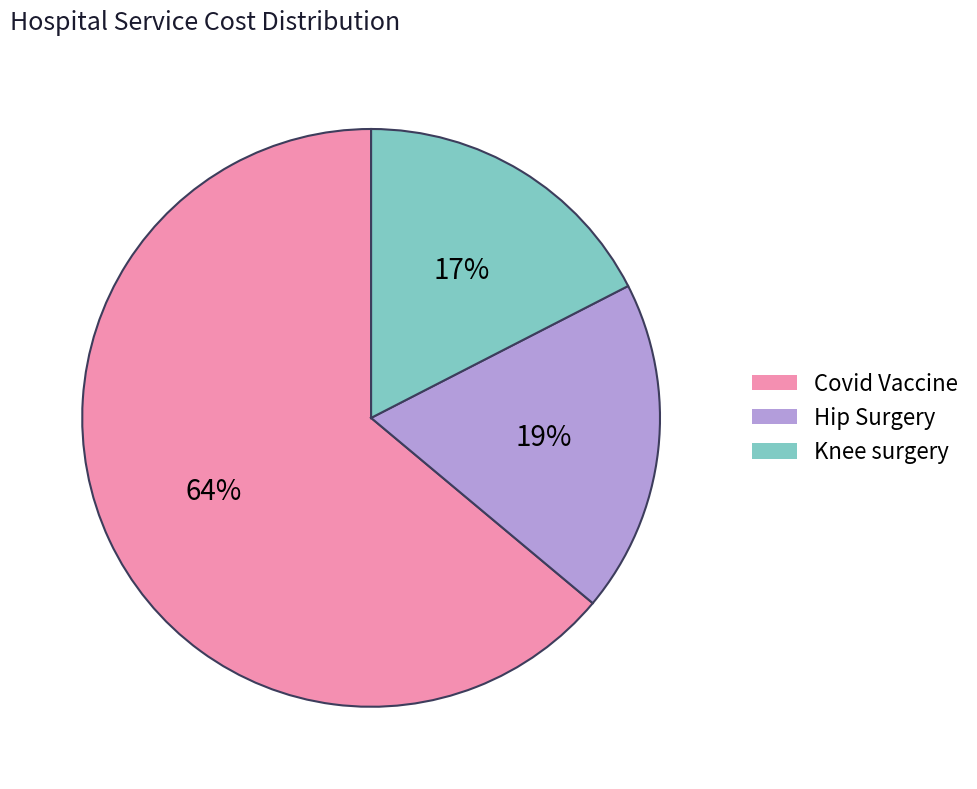

Does any single category account for the majority?

Yes